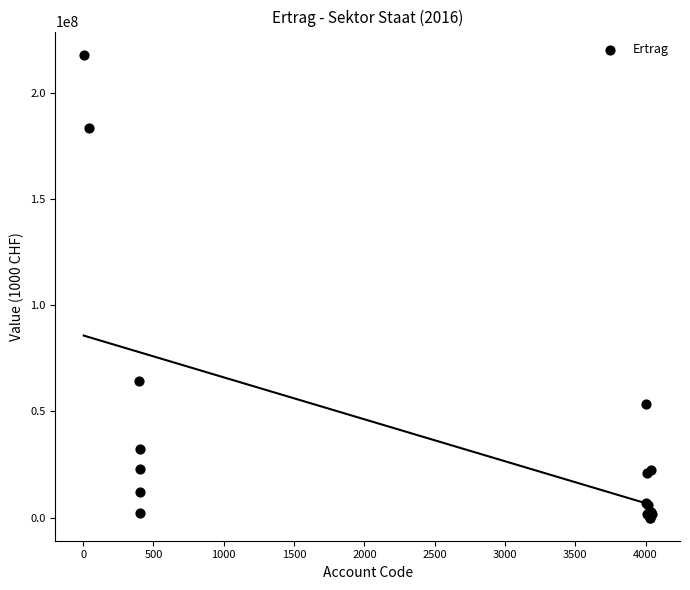

What Y value in the scatter plot is closest to 108929114?

64253643.4